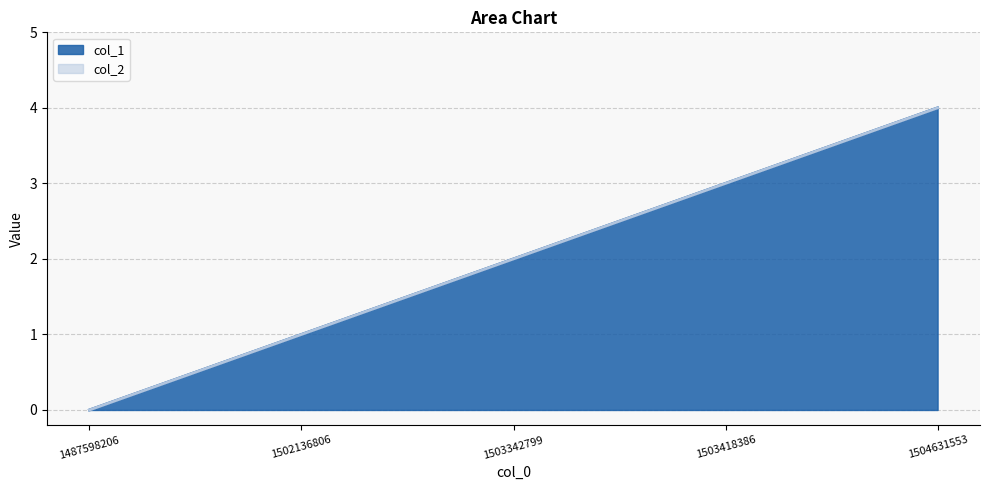

True or false: the data shows 0 at 1502136806.

False